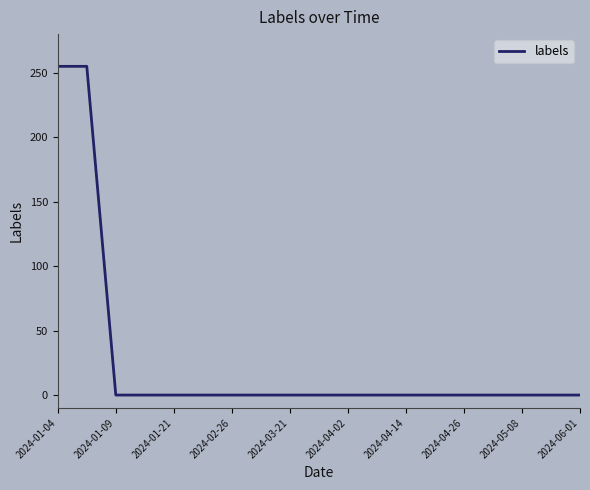

What is the maximum value shown in the chart?

255